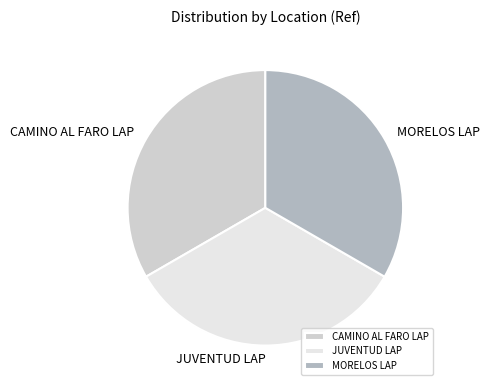

Is there any slice that represents more than half of the pie?

No